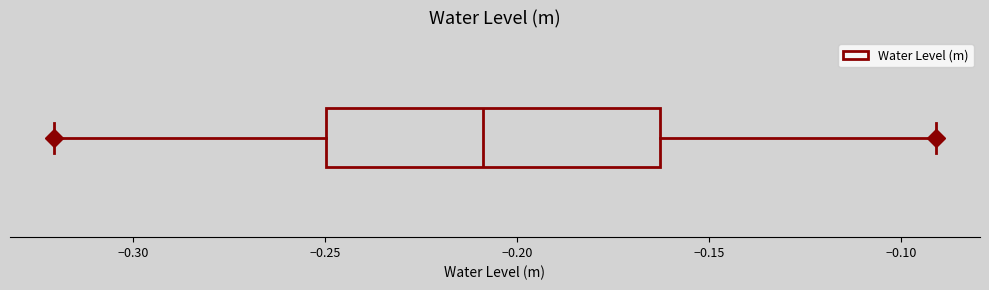

Where does the left whisker of the box end on the x-axis? The values are not printed on the chart, so give them approximately, as read against the axis.

-0.320